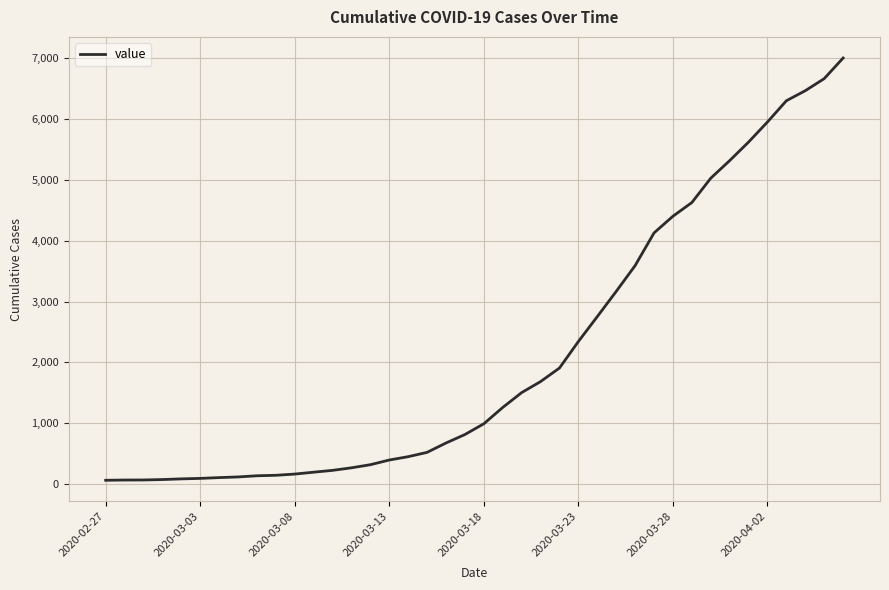

What is the maximum value shown in the chart?

7003